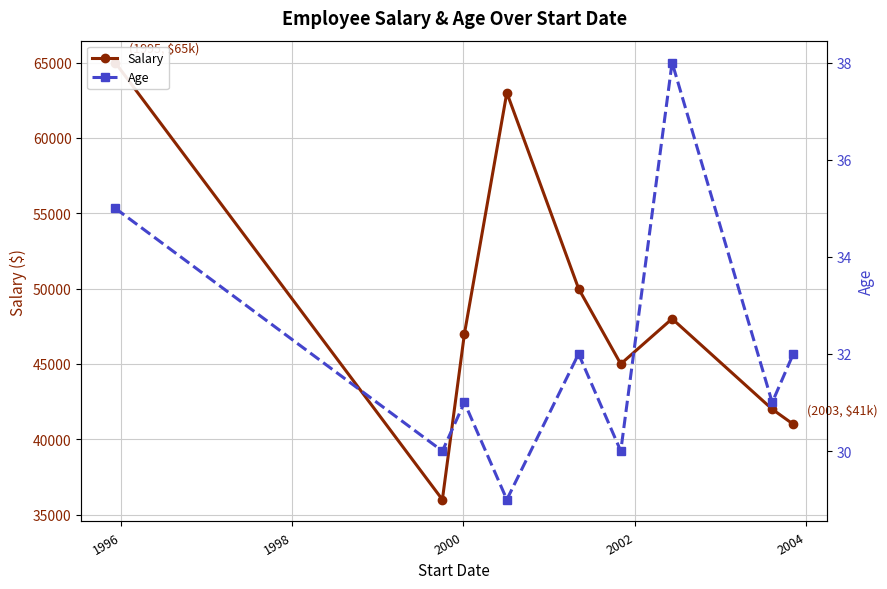

List the series in order of their overall mean, highest first.

Salary, Age